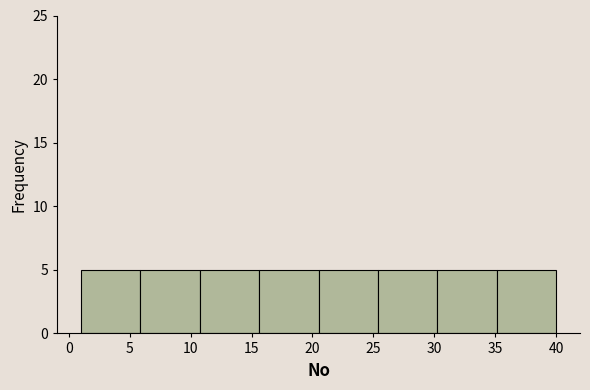

What is the height of the bar covering 25.5 to 30.5 on the x-axis? Neither the bar edges nor the heights are printed on the chart, so give them approximately, as read against the axes.

5